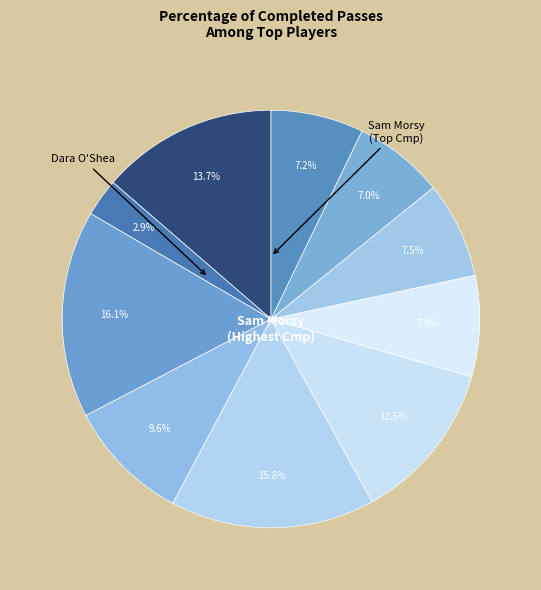

How many slices are in this pie chart?

10